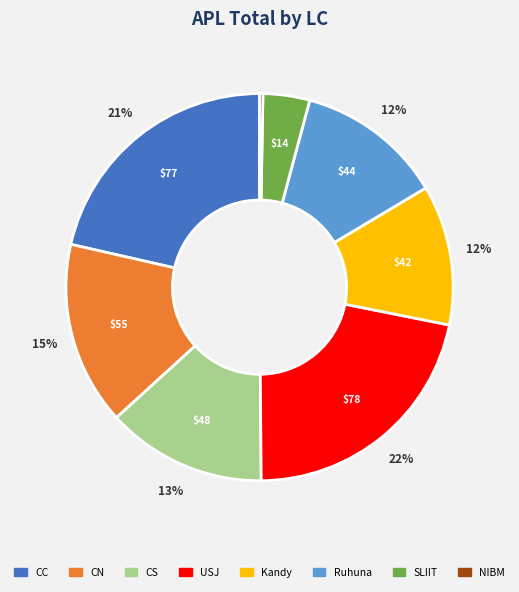

Is the sum of CS and USJ greater than half?

No